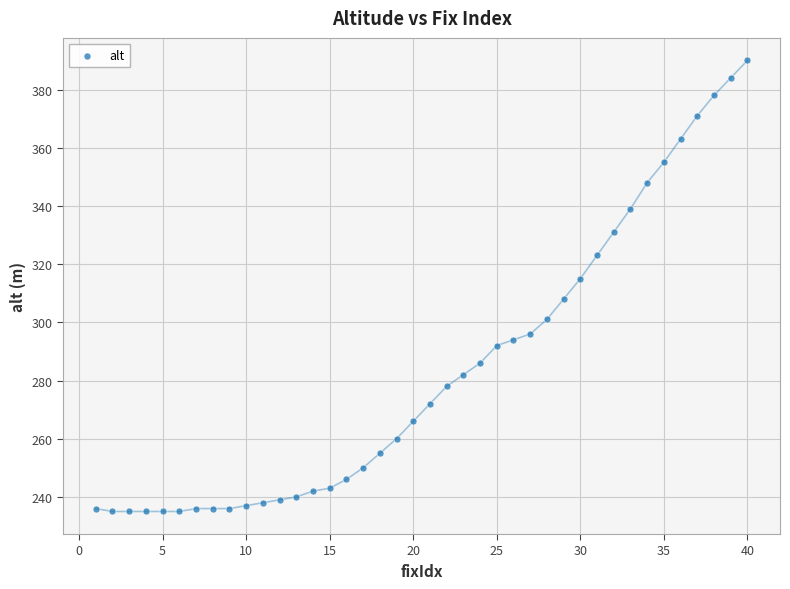

What is the range of X values (max minus min)?

39